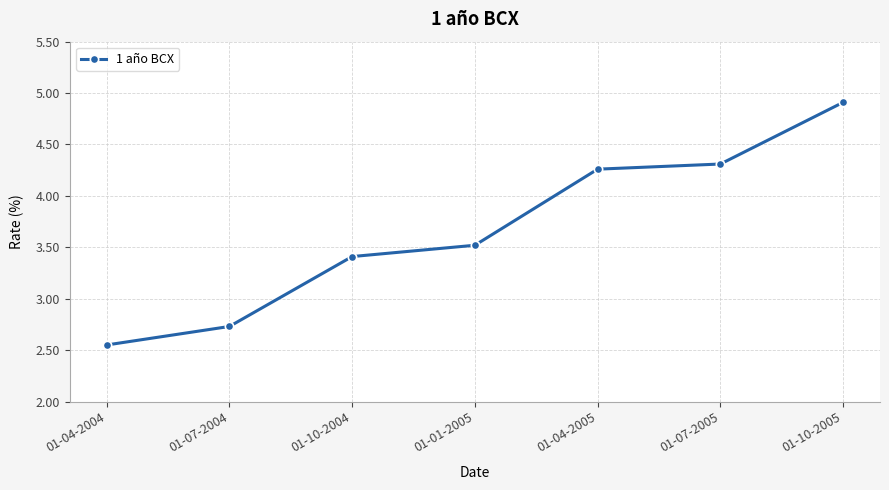

Is this an area chart (filled region under the line)?

No